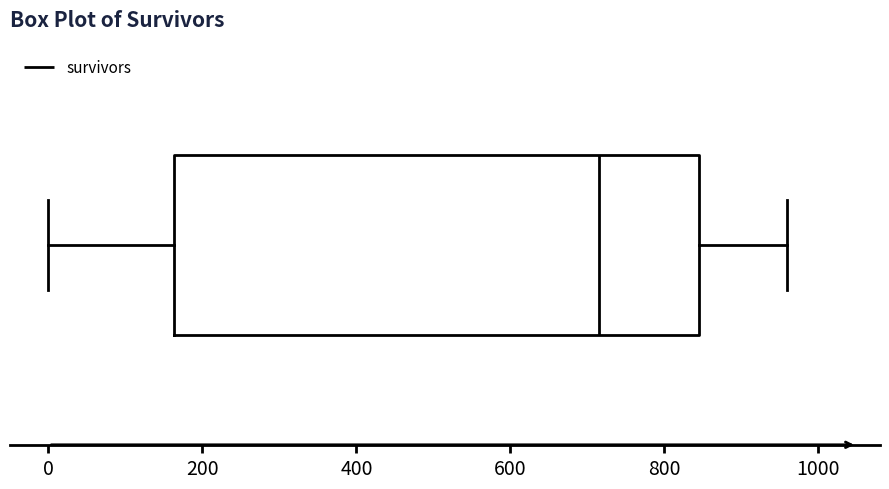

Where does the right whisker of the box end on the x-axis? The values are not printed on the chart, so give them approximately, as read against the axis.

960